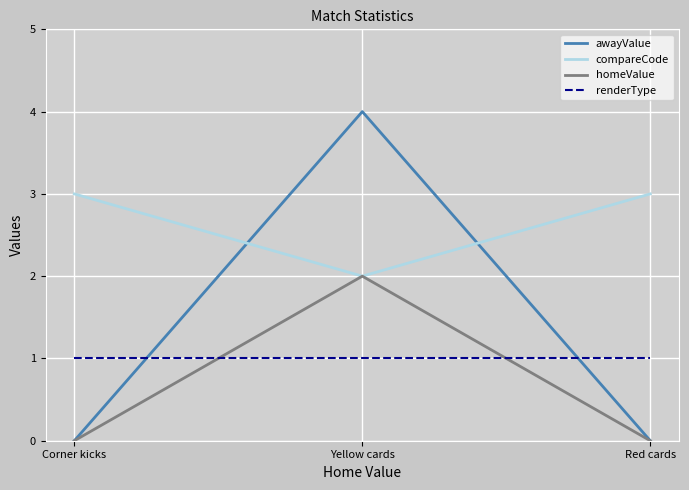

Is the value of awayValue at Red cards greater than the value of compareCode at Corner kicks?

No